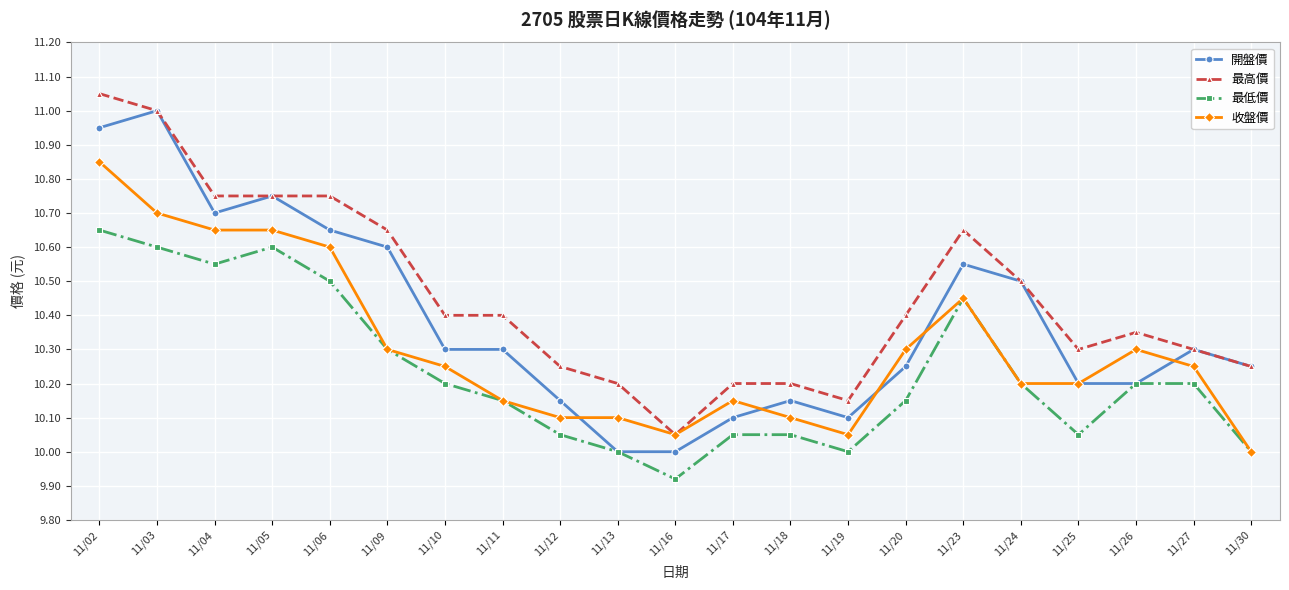

Which series changed the most between 11/10 and 11/30?

收盤價